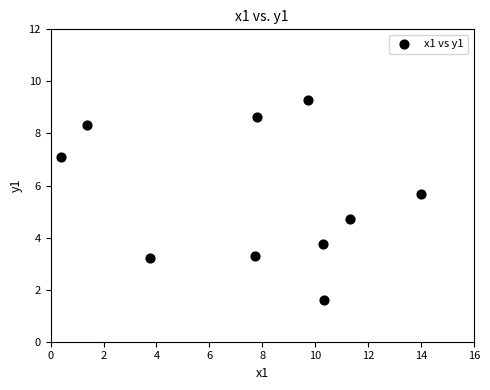

What Y value in the scatter plot is closest to 5?

4.7